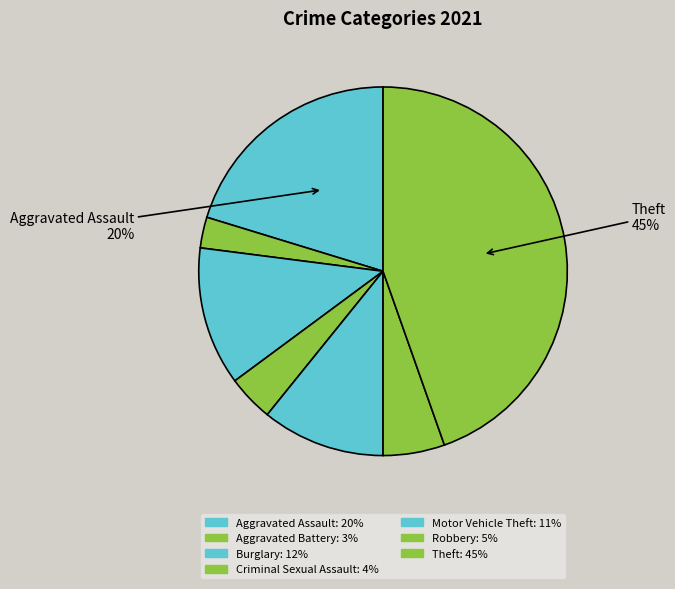

Does Aggravated Battery account for over 50% of the chart?

No